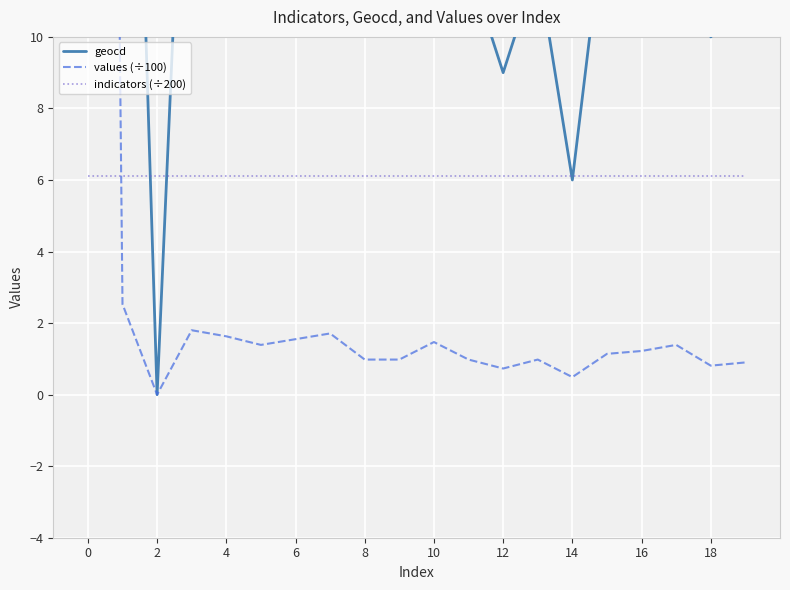

Which has a higher value, 12 or 13?

13